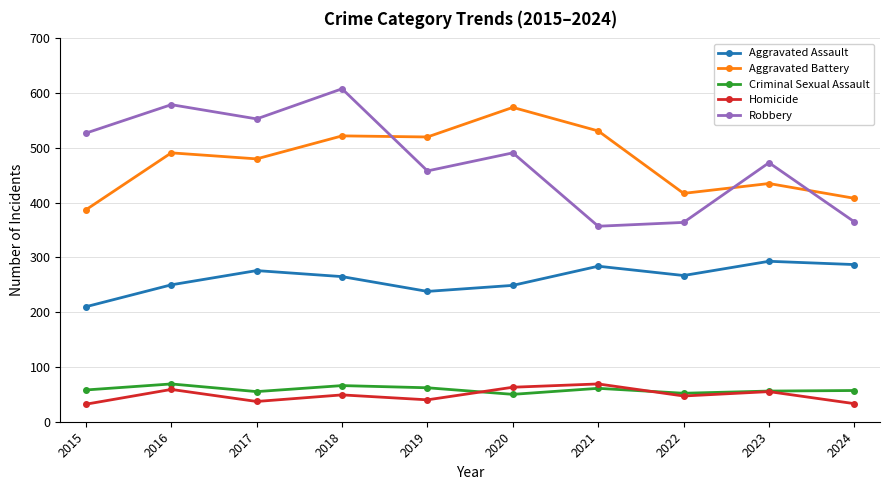

Rank the series at 2016 from lowest to highest value.

Homicide, Criminal Sexual Assault, Aggravated Assault, Aggravated Battery, Robbery